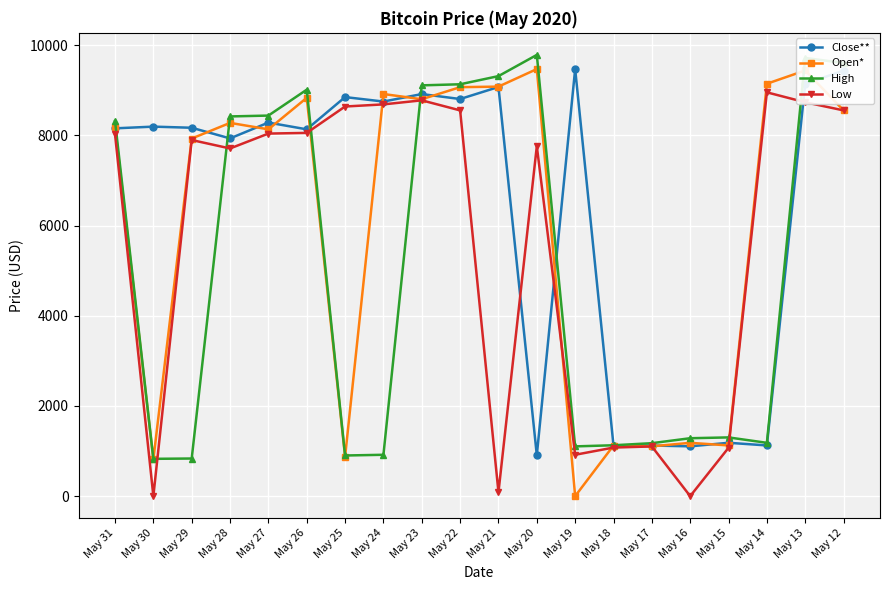

What is the maximum value for High?

9782.0